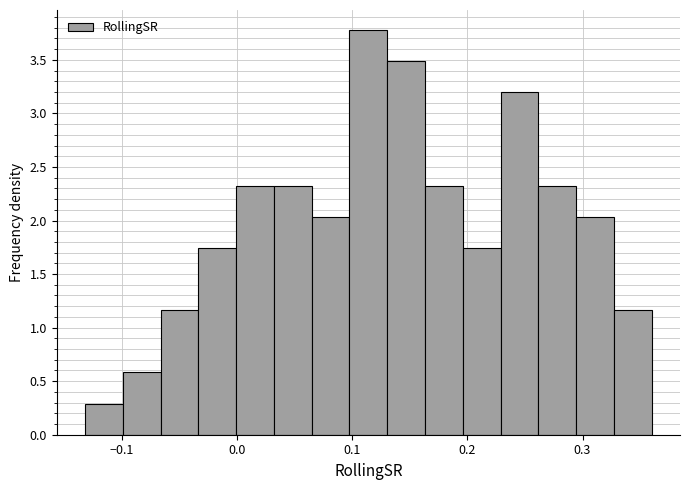

Read against the x-axis, roughly where is the centre of the tallest bar?

0.11